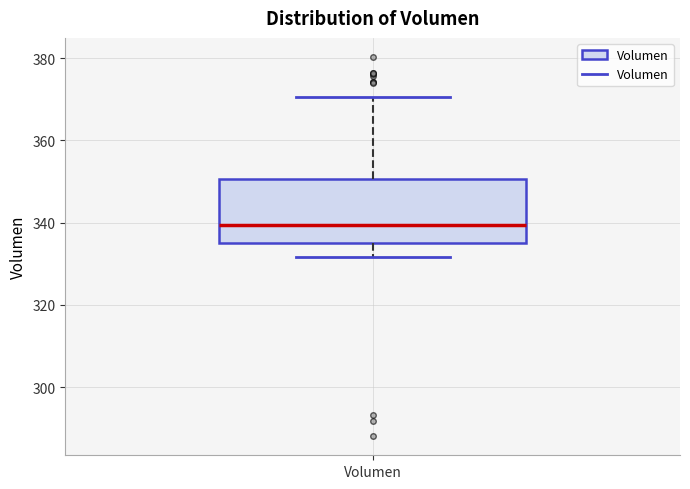

Read this box plot against the y-axis: the position of the median line, the range covered by the box, and the ends of both whiskers. The values are not printed on the chart, so give them approximately, as read against the axis.

median 340, box 336 to 350, whiskers 332 to 370